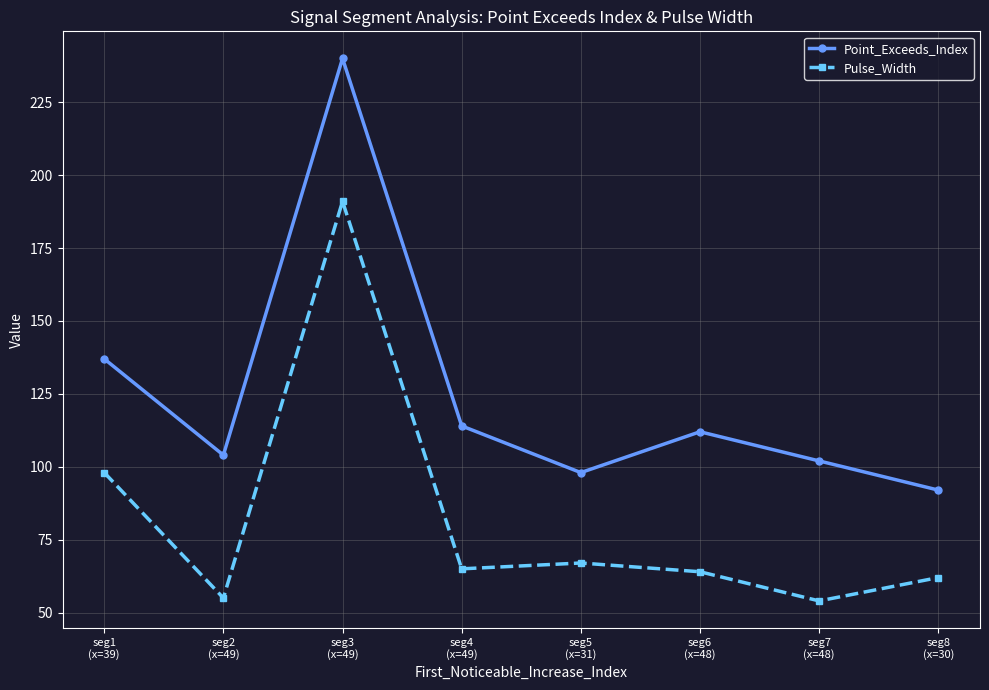

What is the sum of all Point_Exceeds_Index values?

999